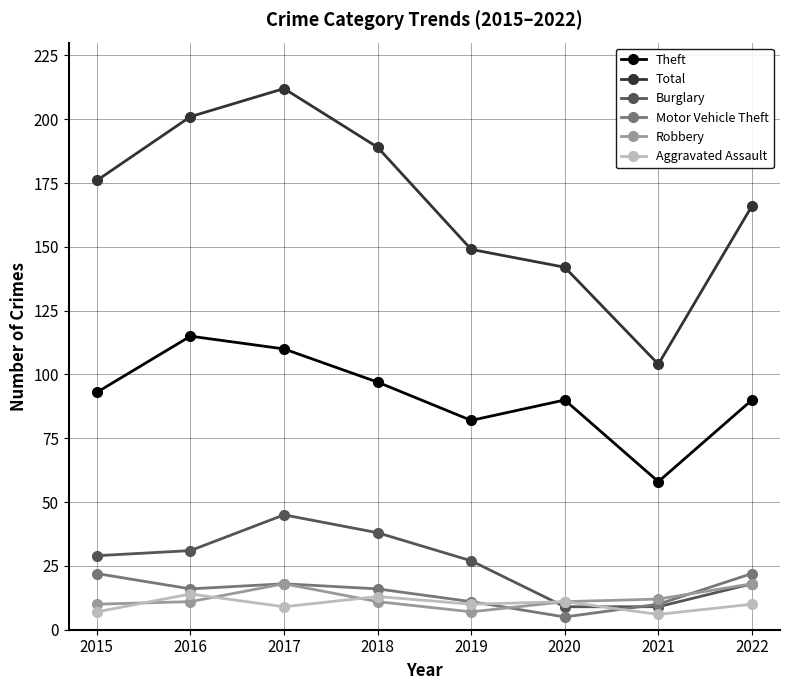

What is the total value across all series at 2018?

364